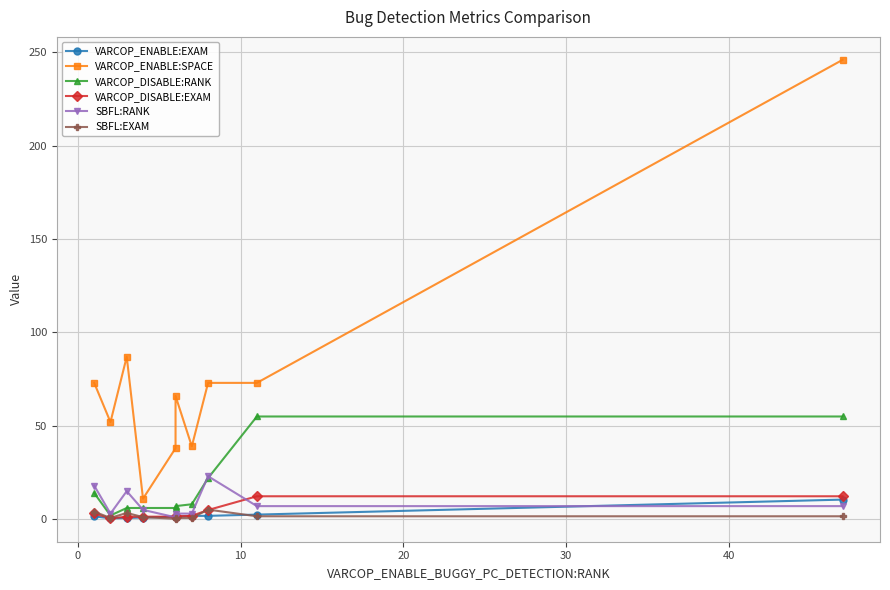

List the series in order of their peak value, lowest first.

SBFL:EXAM, VARCOP_ENABLE:EXAM, VARCOP_DISABLE:EXAM, SBFL:RANK, VARCOP_DISABLE:RANK, VARCOP_ENABLE:SPACE